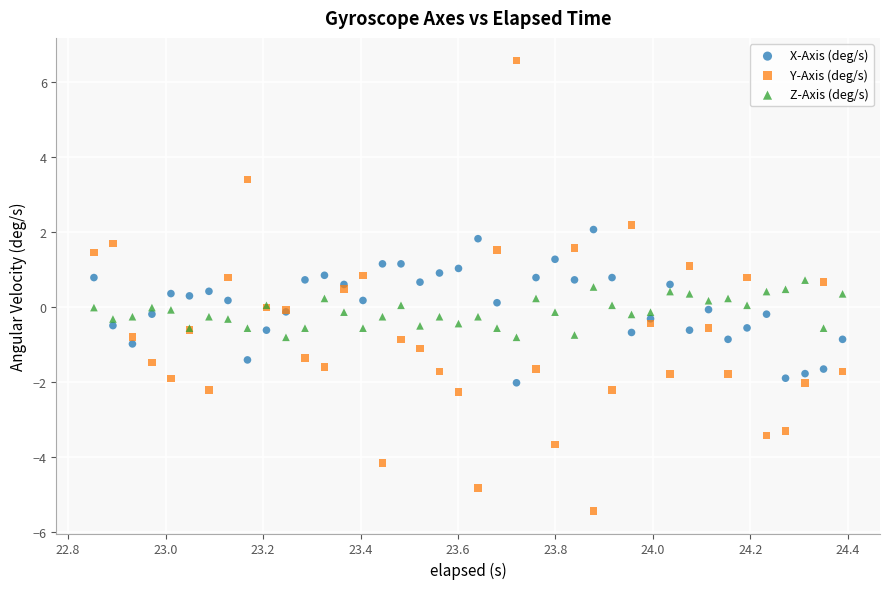

What is the X range (max minus min) for the scatter plot?

1.5